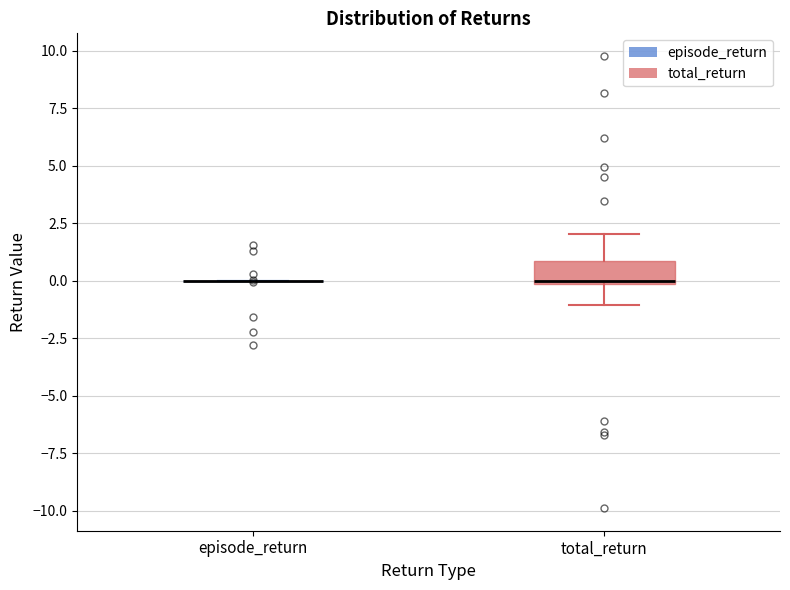

Reading left to right, transcribe this box plot: for each box, give where its median line is, the range the box spans, and where its two whiskers end, as read against the y-axis. The values are not printed on the chart, so give them approximately, as read against the axis.

episode_return: box collapsed to a line at 0, whiskers 0 to 0
total_return: median 0, box 0 to 1, whiskers -1 to 2